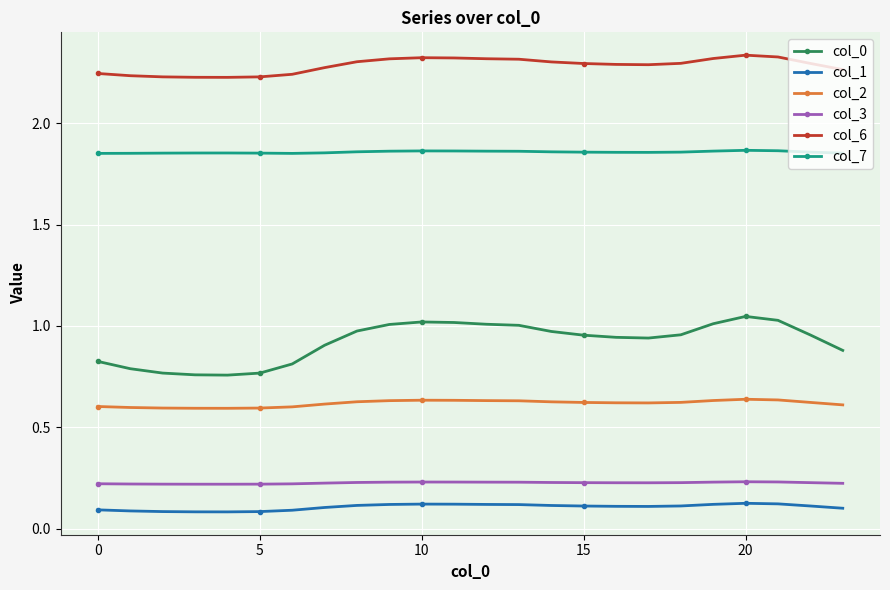

Count the col_2 values in the range 0 to 1.

24